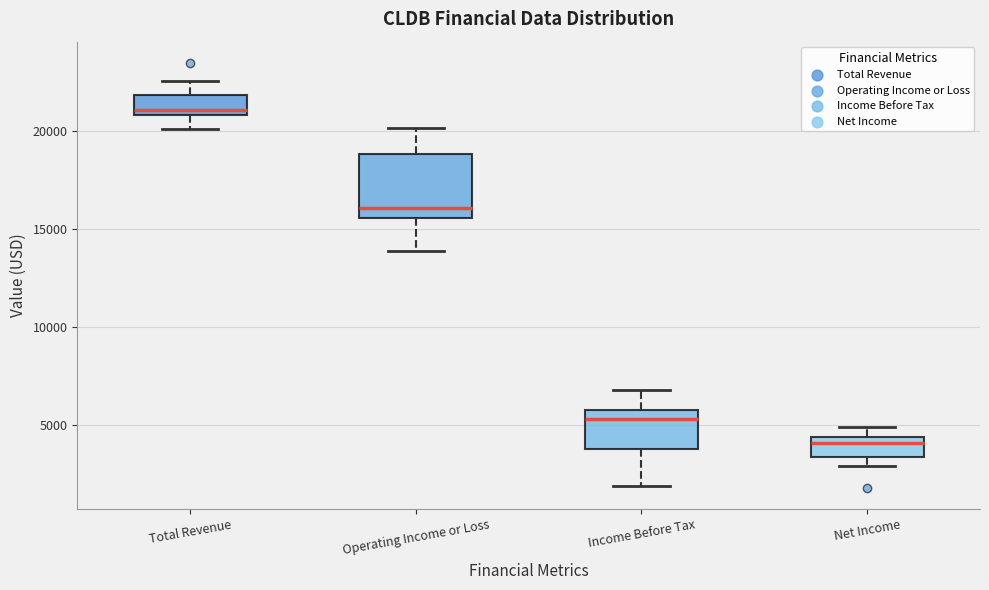

Reading left to right, read every box against the y-axis: the position of its median line, the range the box covers, and the ends of its whiskers. The values are not printed on the chart, so give them approximately, as read against the axis.

Total Revenue: median 21000 (just above the box's lower edge), box 21000 to 22000, whiskers 20000 to 22500
Operating Income or Loss: median 16000, box 15500 to 19000, whiskers 14000 to 20000
Income Before Tax: median 5500, box 4000 to 6000, whiskers 2000 to 7000
Net Income: median 4000, box 3500 to 4500, whiskers 3000 to 5000